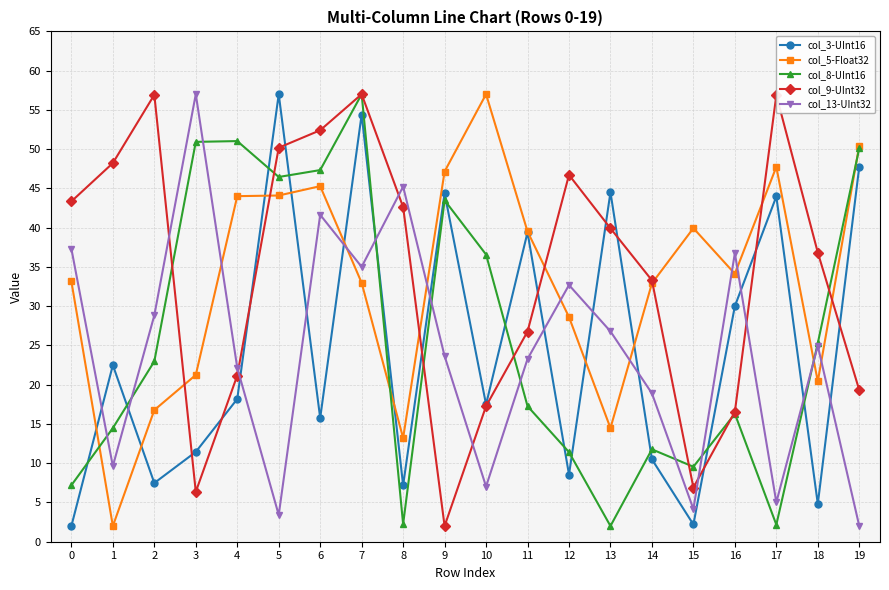

What is the value of the col_9-UInt32 point at the 11th from the left?

17.3